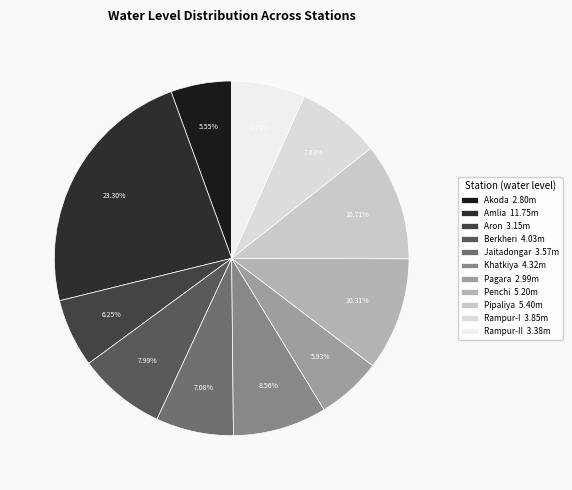

Count the number of slices in the pie.

11